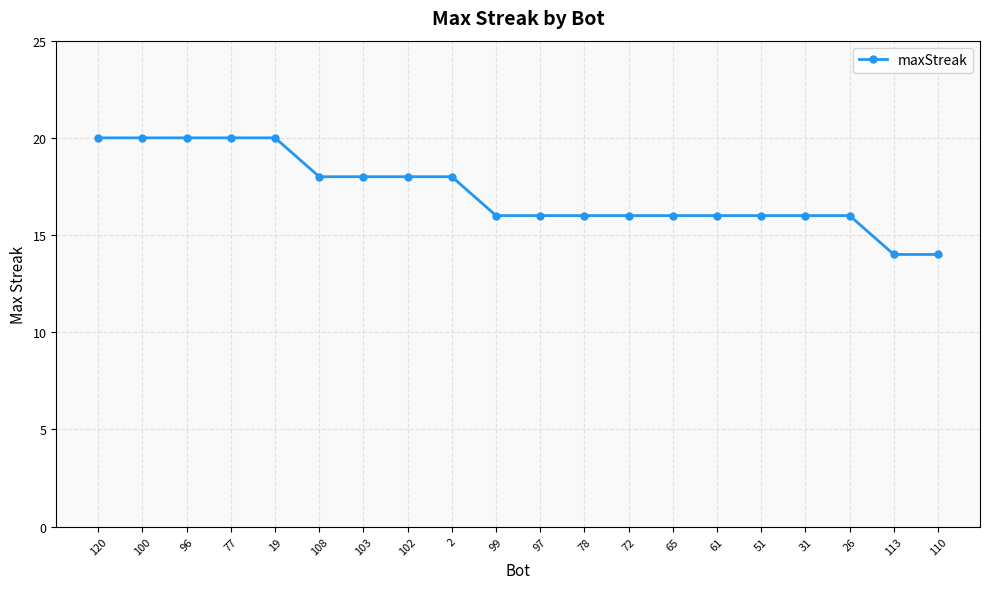

The value at 97 is 10. True or false?

False